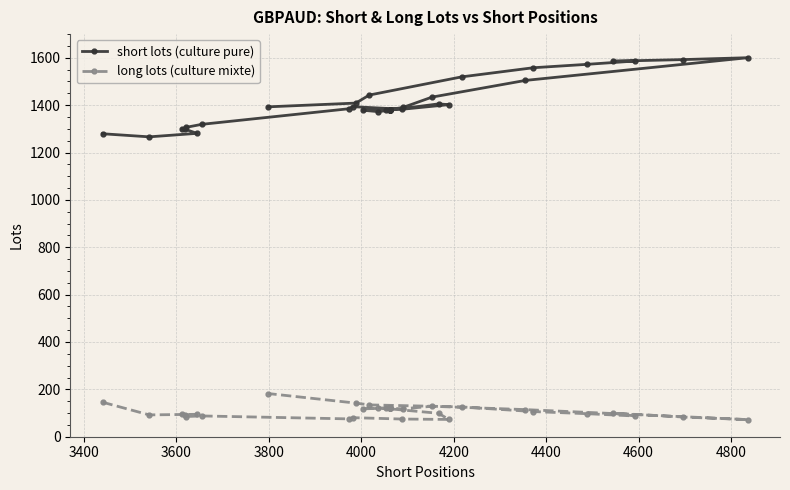

True or false: long lots (culture mixte) and short lots (culture pure) cross at least once.

False